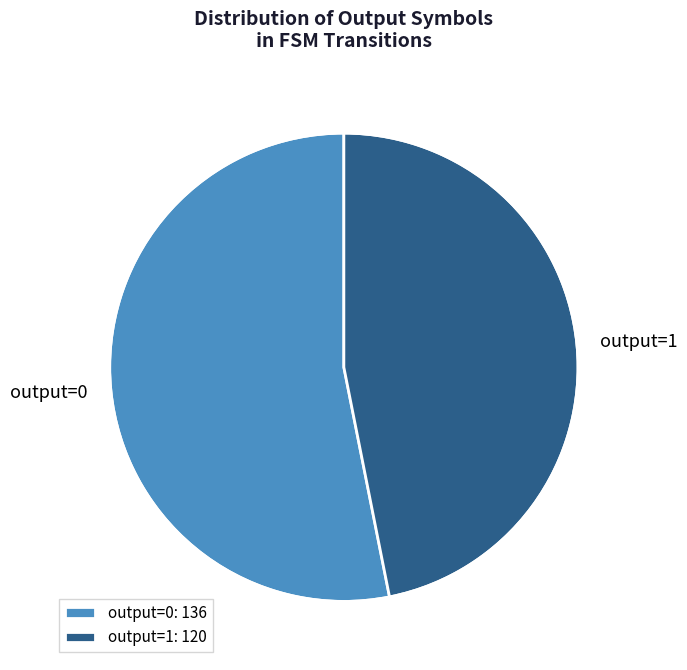

How many slices are in this pie chart?

2